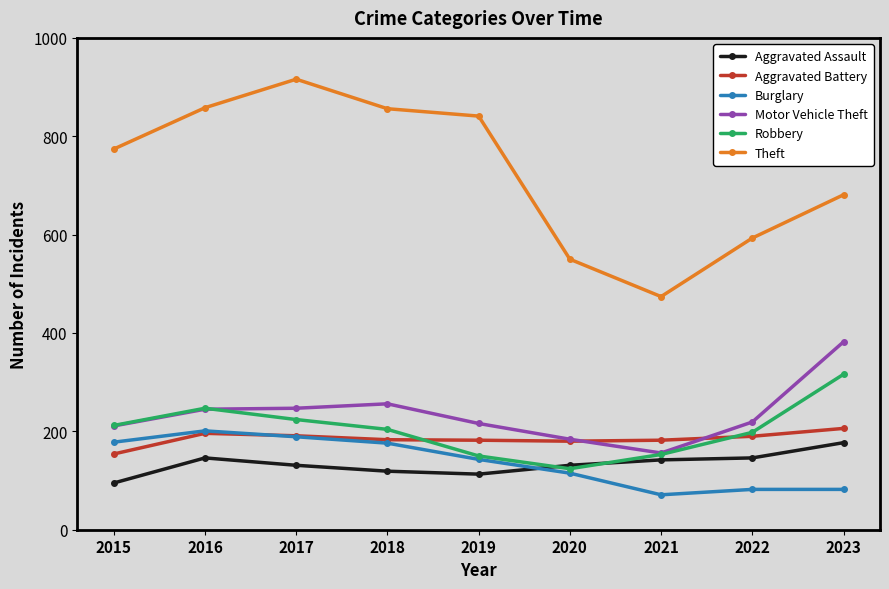

What is the highest value of the Motor Vehicle Theft series?

382